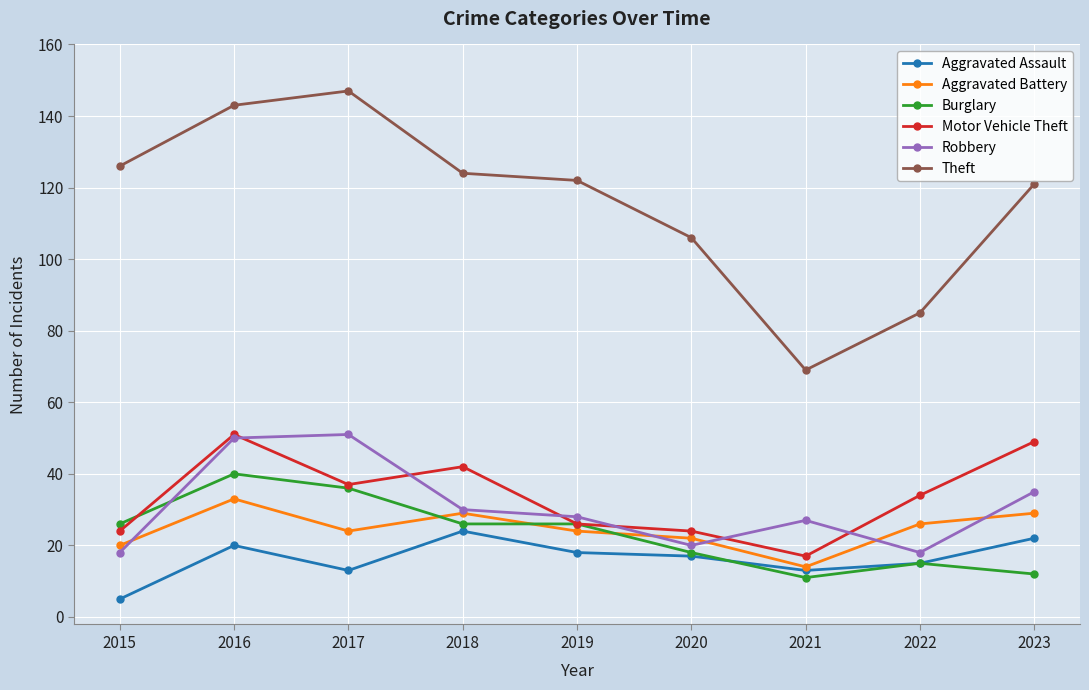

At which category does Aggravated Battery reach its first local valley?

2017